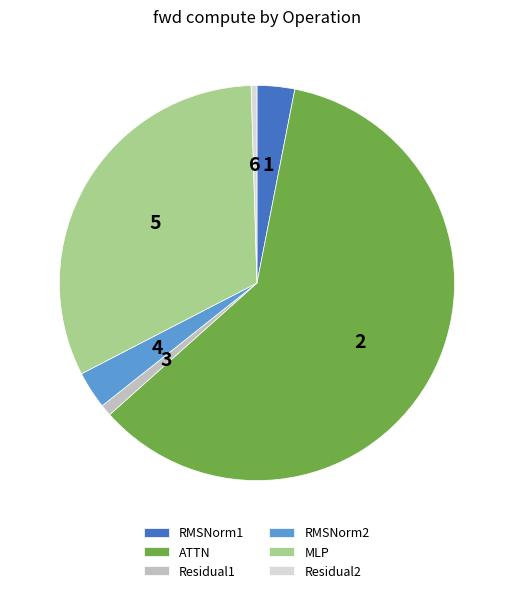

True or false: RMSNorm1 accounts for 3% of the total.

True